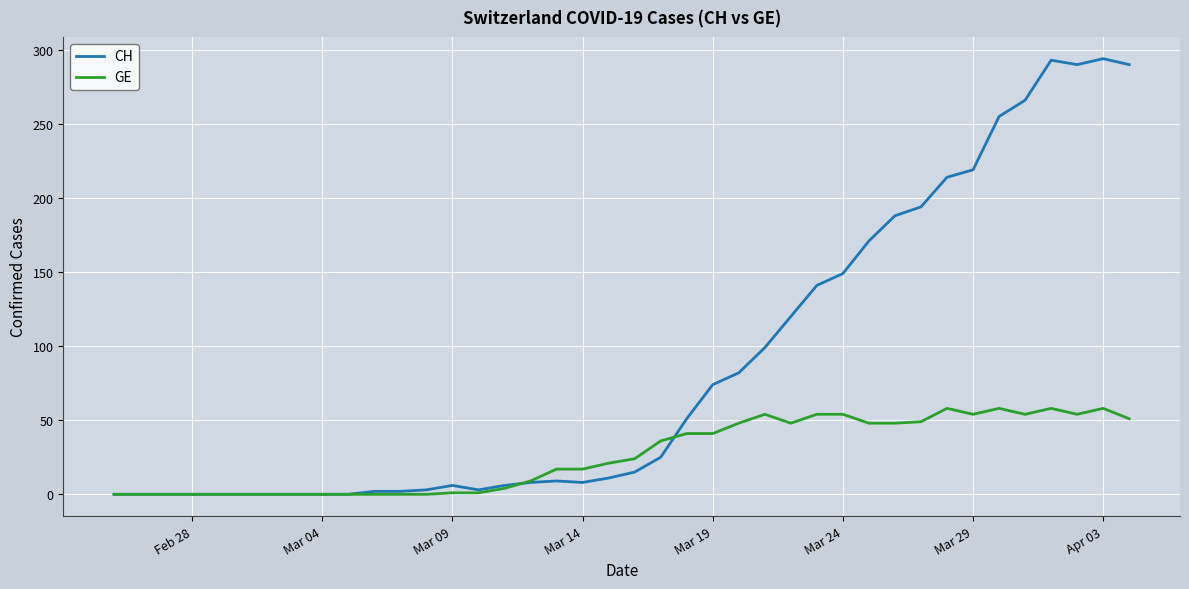

Does the chart display data point markers on the line(s)?

No